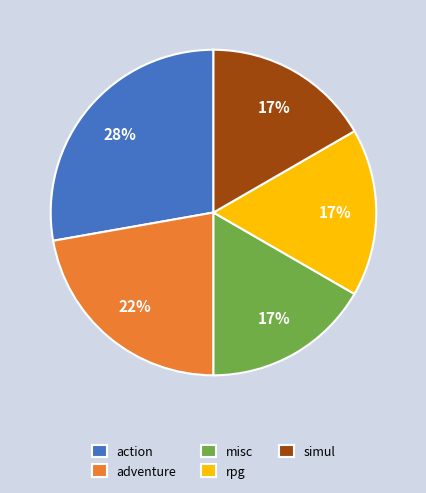

Which slice is the largest?

action